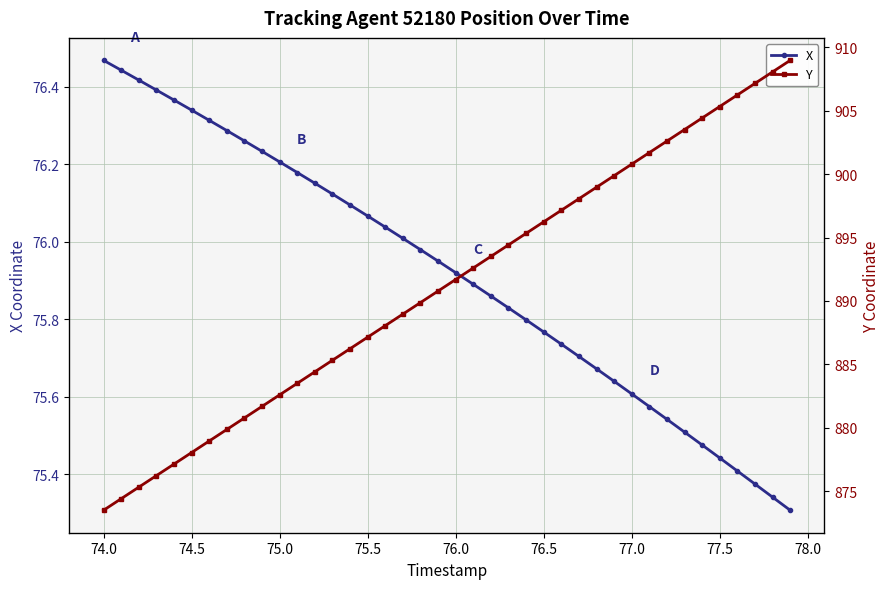

What is the difference between the maximum and second lowest values in the X series?

1.1